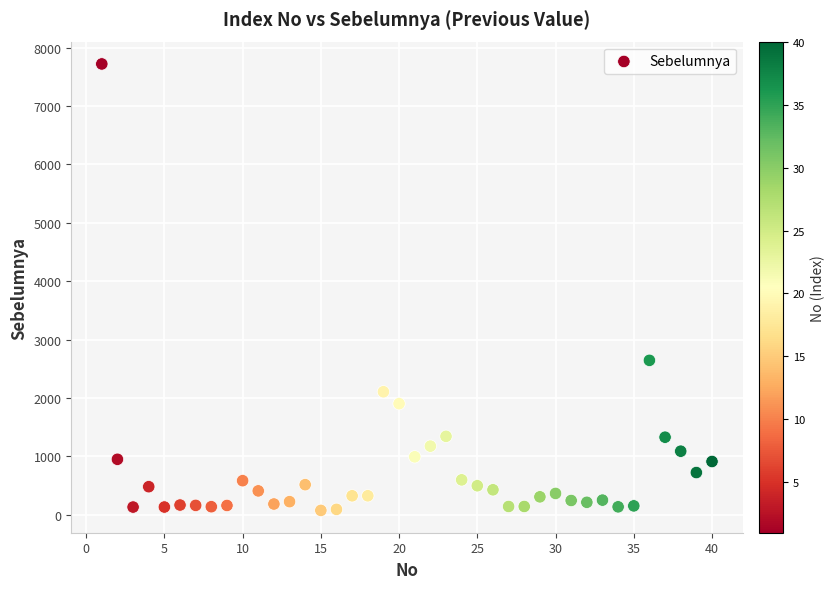

What Y value in the scatter plot is closest to 3898?

2644.9